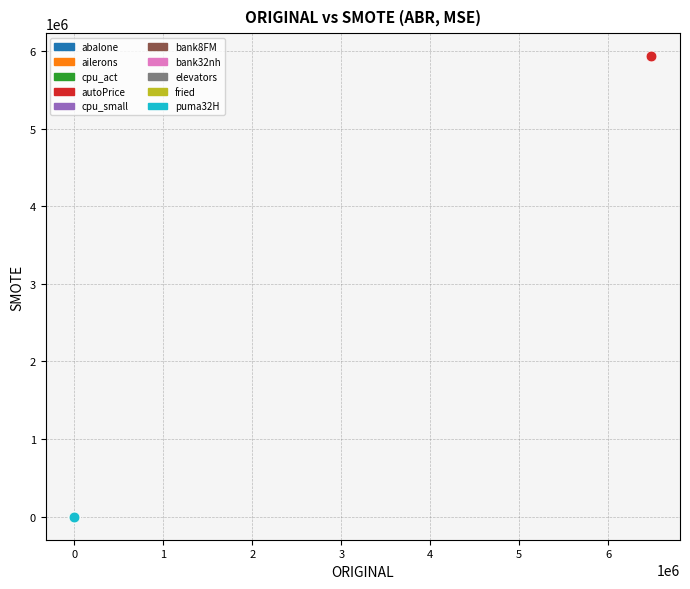

Which series contains the highest Y value?

autoPrice